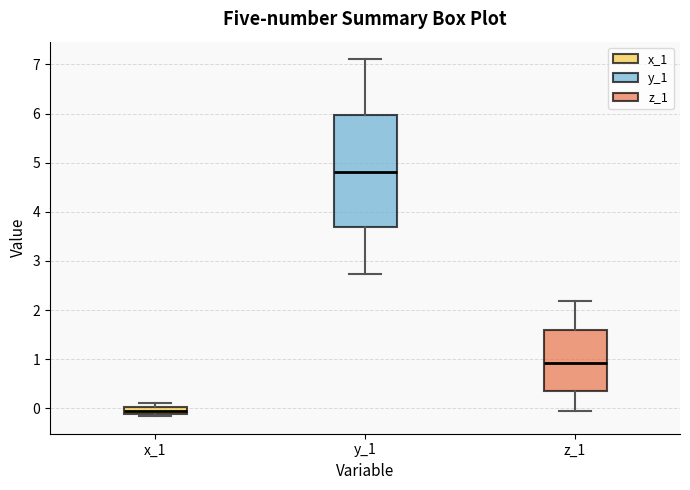

Where is the lower edge of the box for z_1 on the y-axis? The values are not printed on the chart, so give them approximately, as read against the axis.

0.4